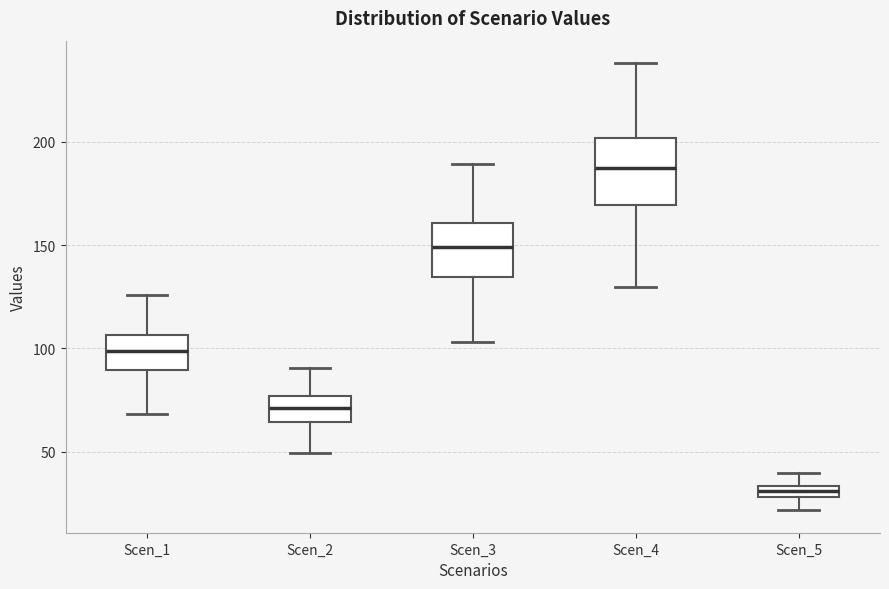

Which box's median line is the lowest?

Scen_5